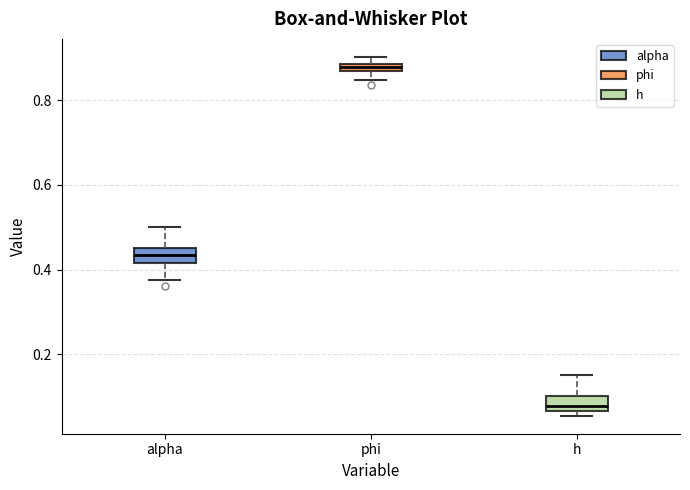

Which box has the highest median line?

phi